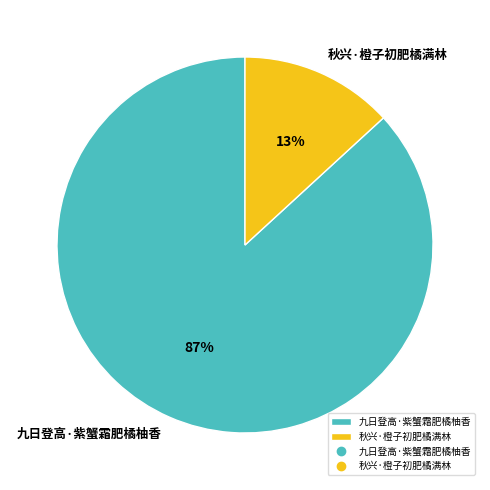

Is it true that 秋兴·橙子初肥橘满林 is 22% of the pie?

False